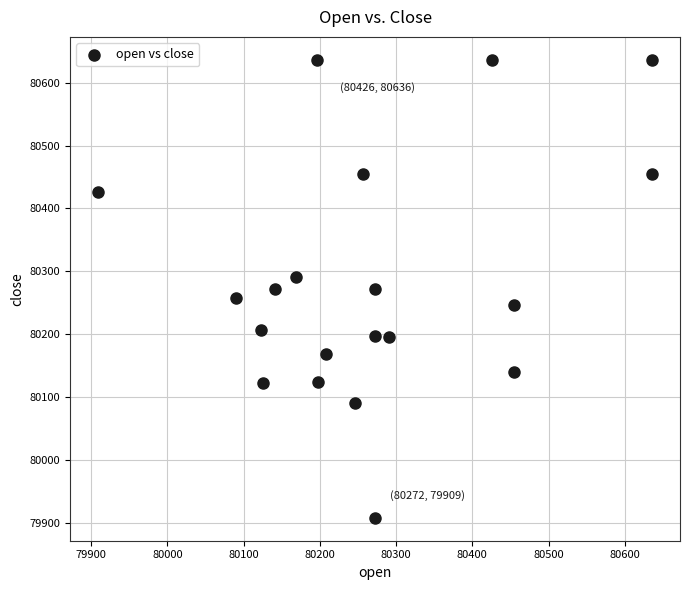

What is the range of X values (max minus min)?

727.2